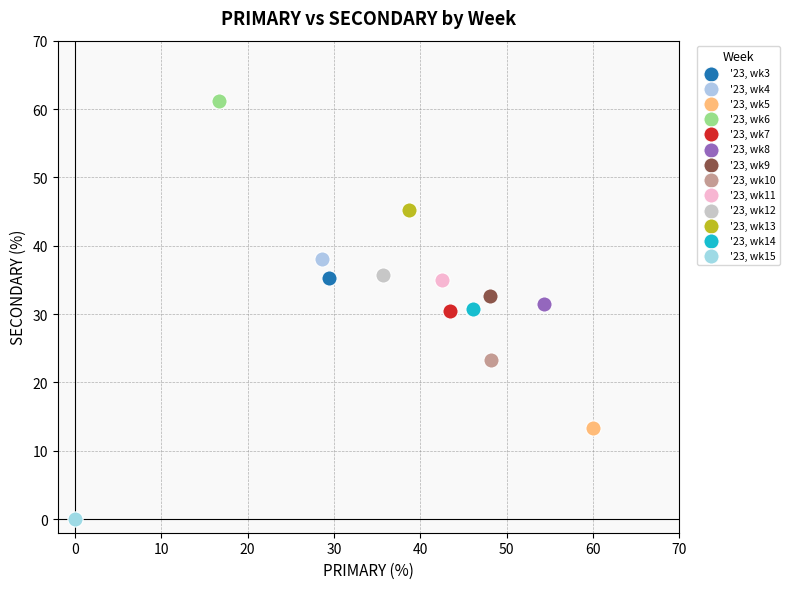

What are all the series names shown in the legend?

'23, wk3, '23, wk4, '23, wk5, '23, wk6, '23, wk7, '23, wk8, '23, wk9, '23, wk10, '23, wk11, '23, wk12, '23, wk13, '23, wk14, '23, wk15